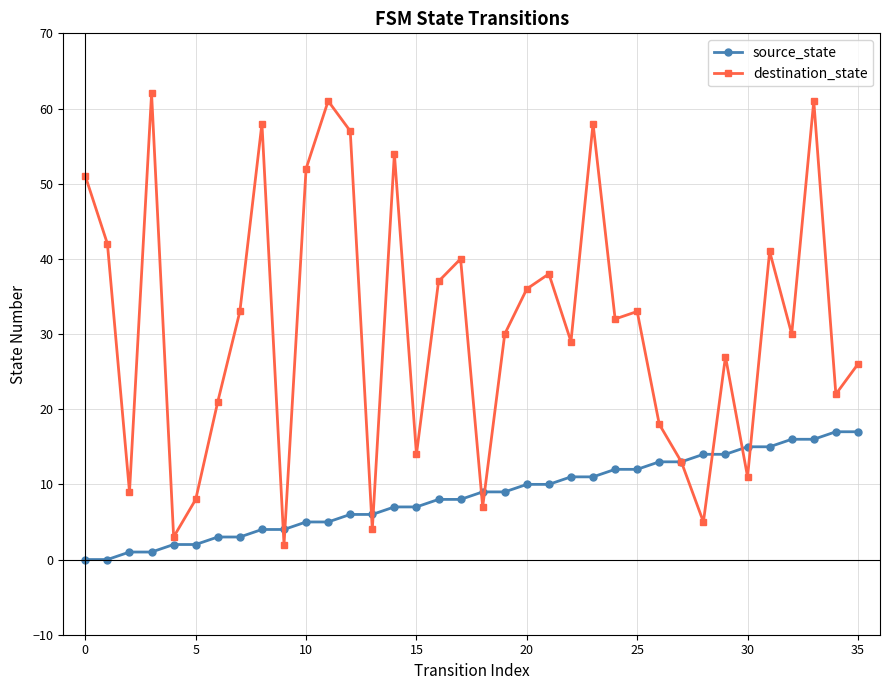

True or false: destination_state and source_state intersect in this chart.

True